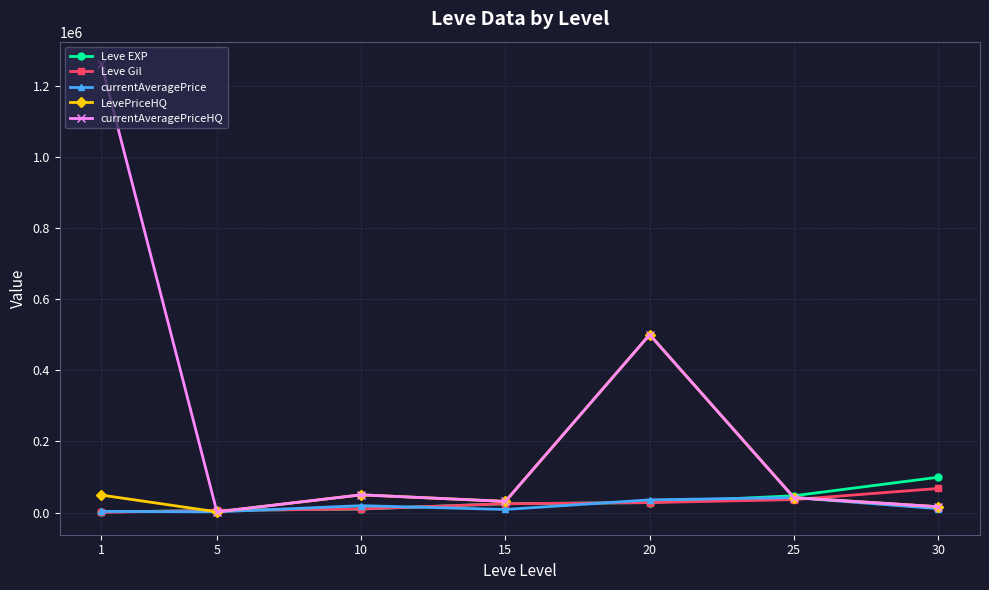

Is it true that Leve EXP equals 47200 at 25?

True